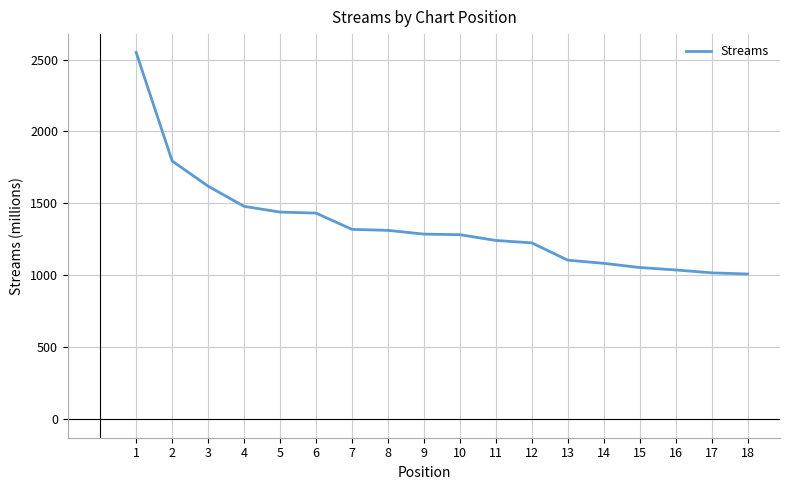

How many lines are shown in the chart?

1